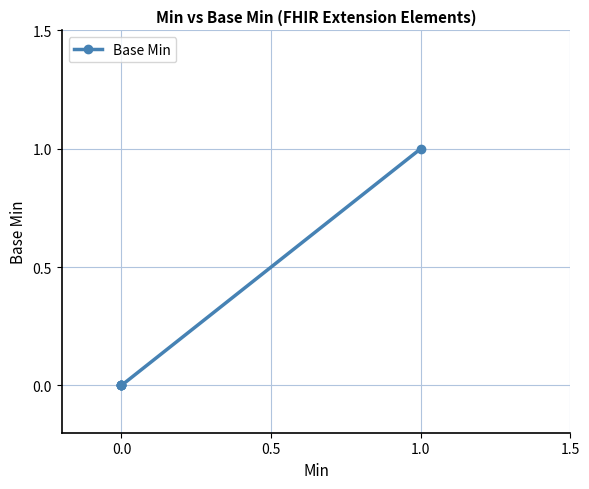

How many lines are shown in the chart?

1